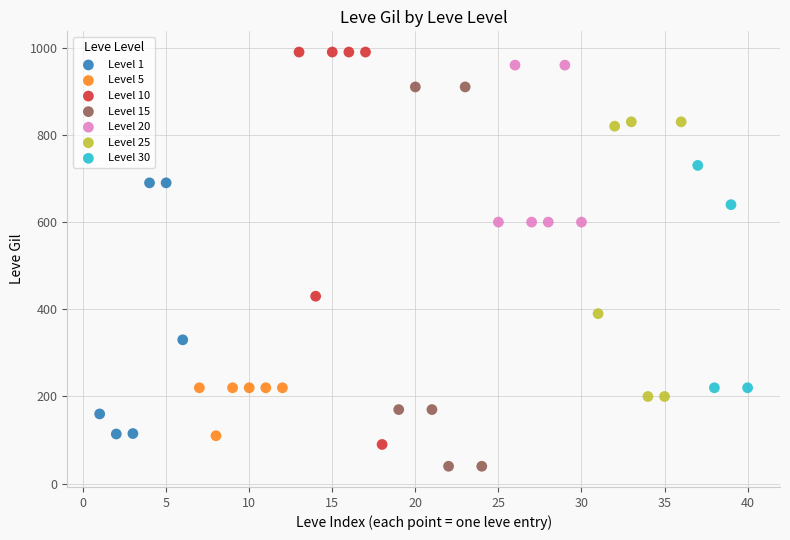

Which series reaches the minimum Y coordinate?

Level 15